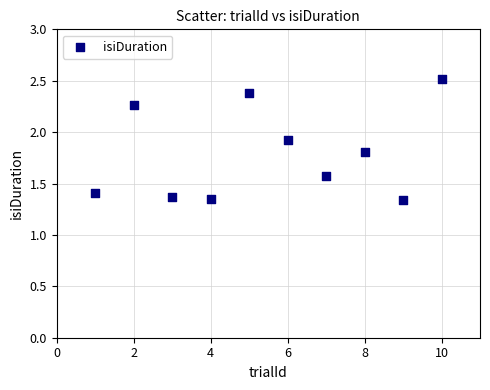

What is the range of X values (max minus min)?

9.0